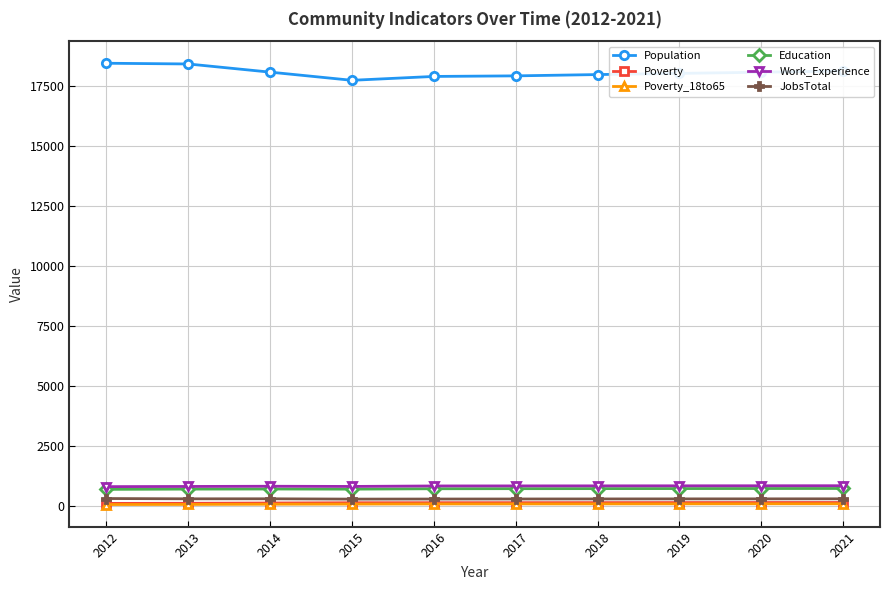

Which series has the widest spread of values?

Population